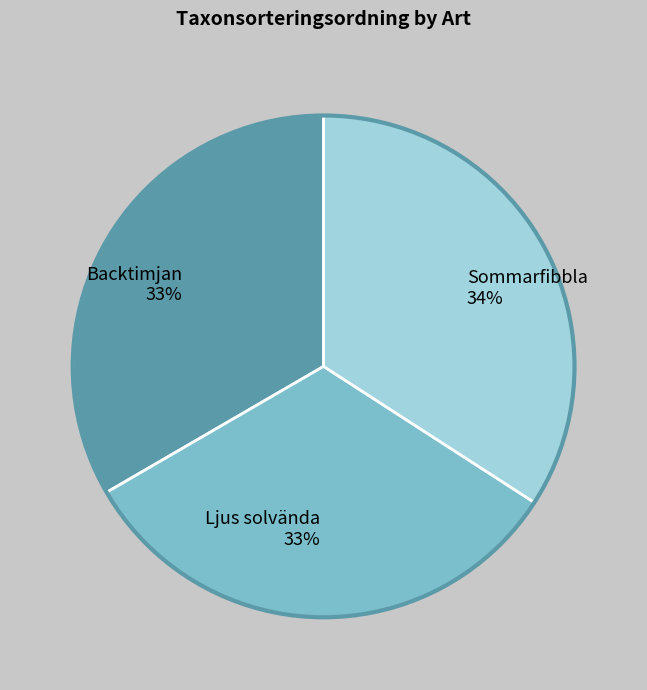

Do Ljus solvända and Sommarfibbla together represent more than half of the pie?

Yes